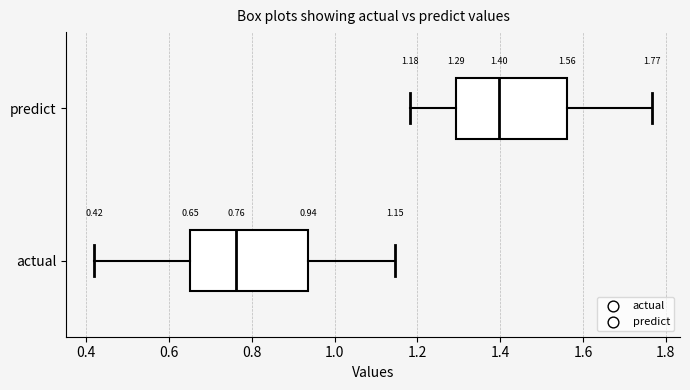

Which box's median line is the furthest to the left?

actual